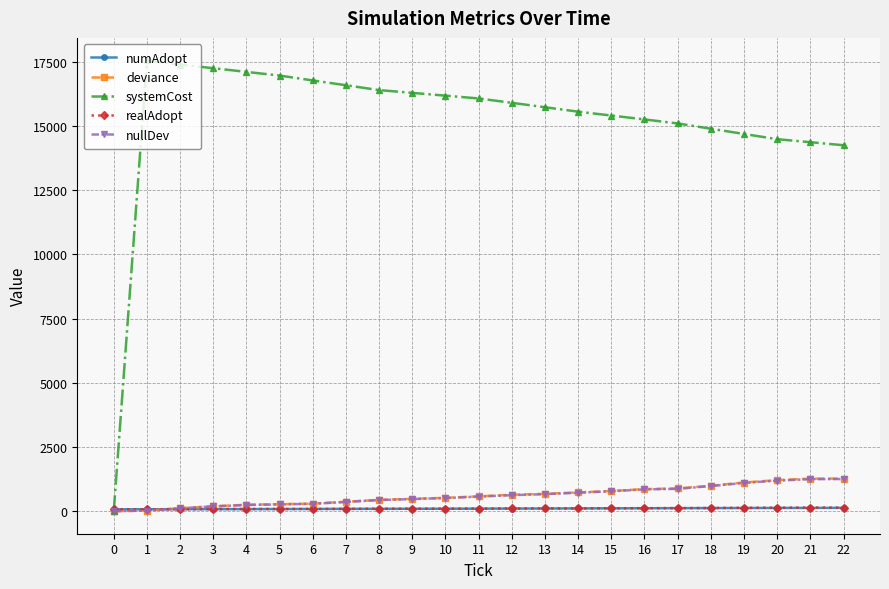

How many categories are shown in the chart?

23